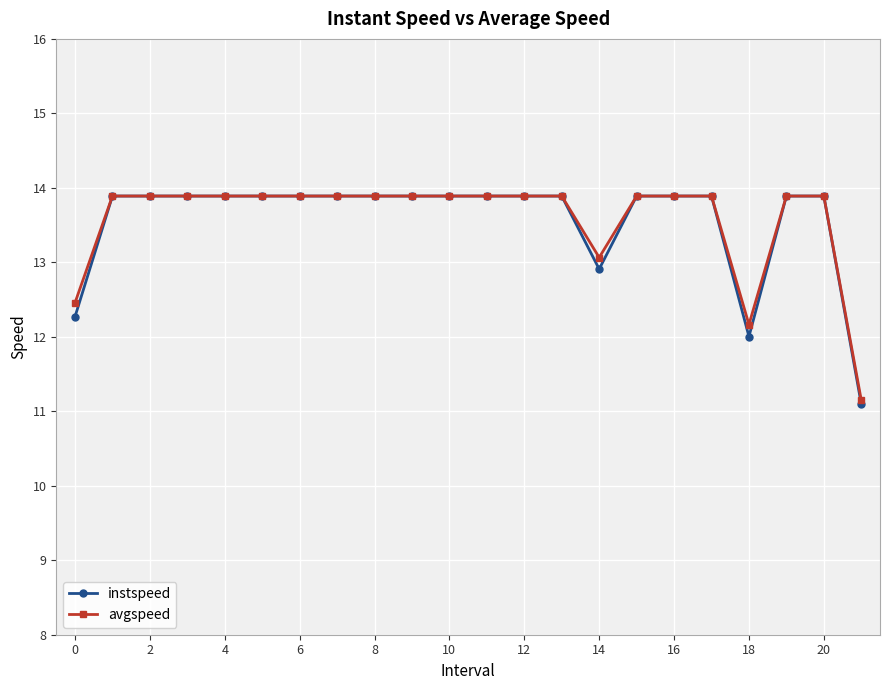

Which series has the widest spread of values?

instspeed